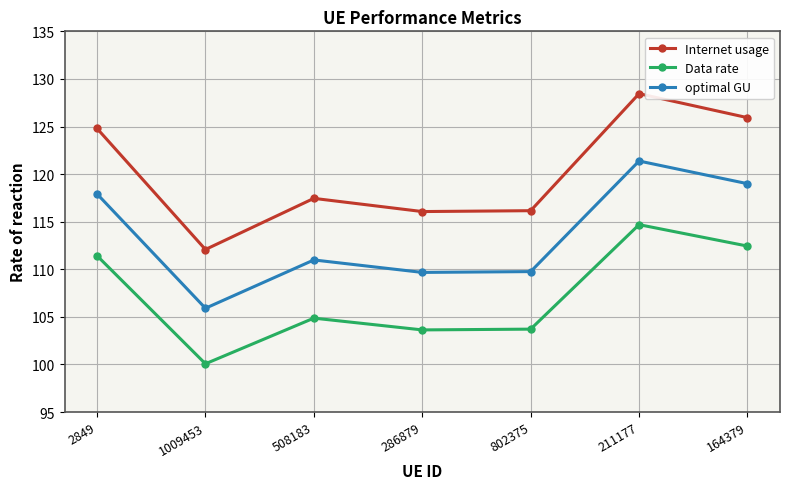

What is the spread (max minus min) of values at 802375?

12.4